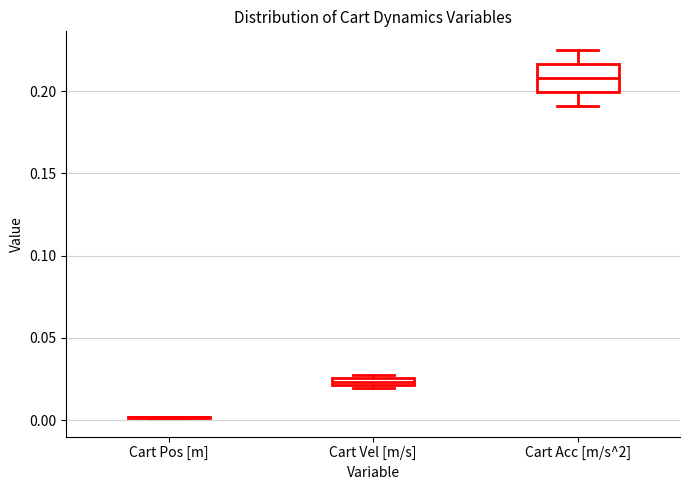

Comparing the boxes themselves (not the whiskers), which one is the tallest?

Cart Acc [m/s^2]